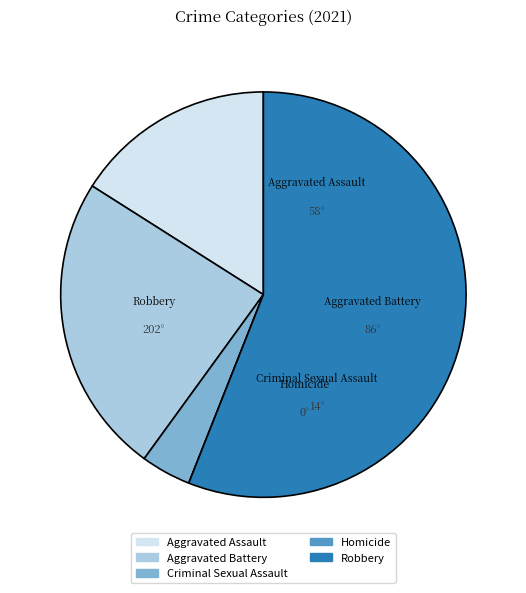

Does Criminal Sexual Assault account for over 50% of the chart?

No